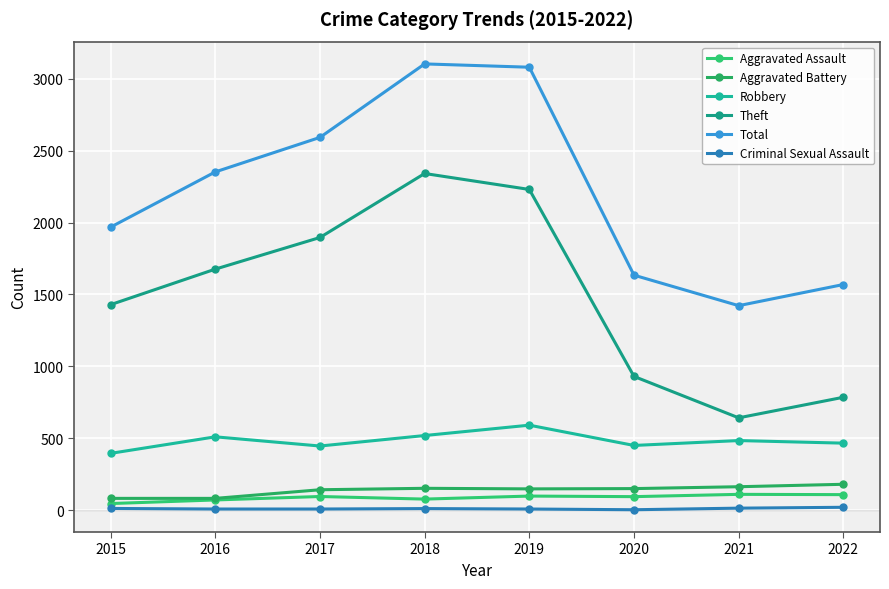

How many data points does each series have?

8